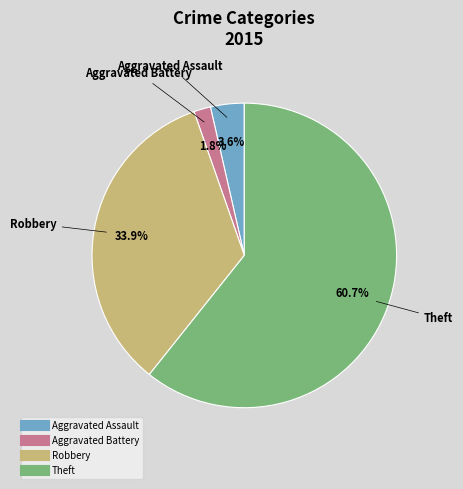

Does any single category account for the majority?

Yes